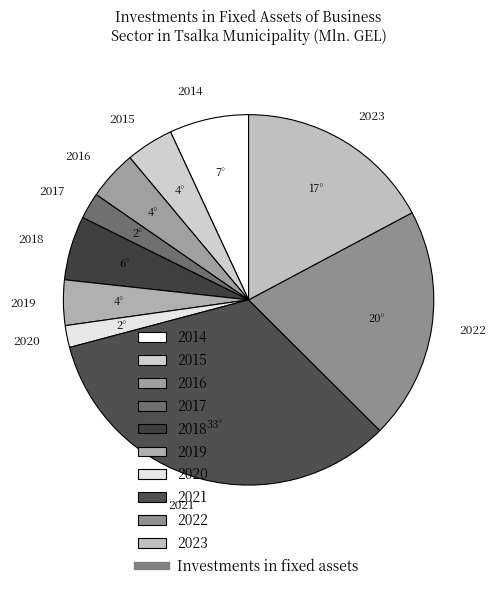

Between 2023 and 2021, which is larger?

2021